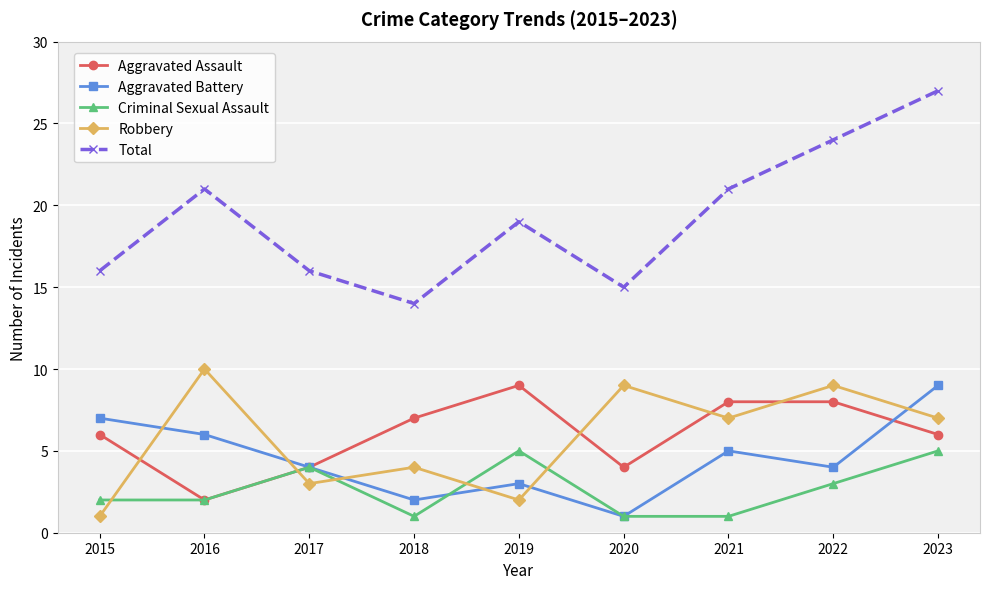

Which series has the largest total across all categories?

Total